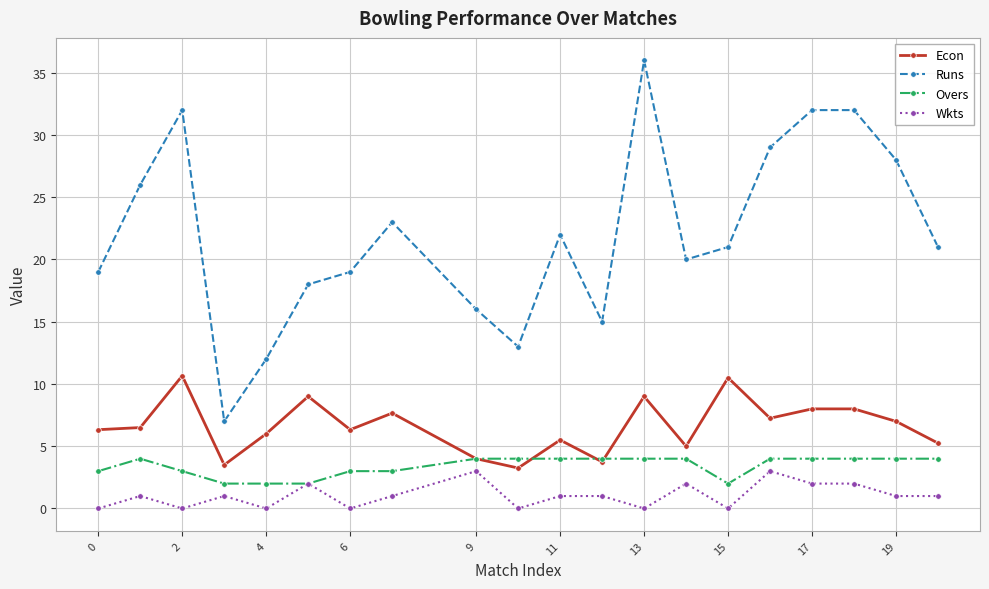

What is the highest value of the Econ series?

10.7